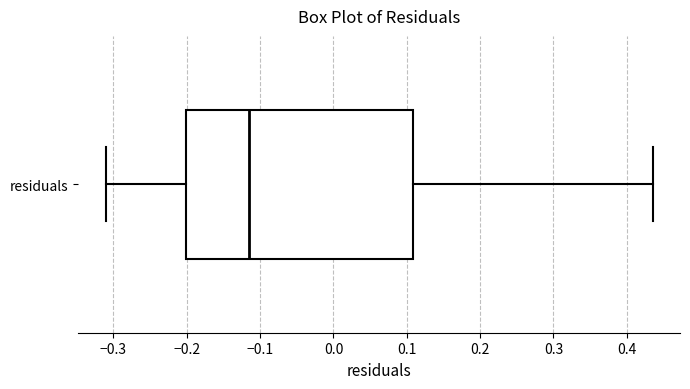

Where does the left whisker of the box for residuals end on the x-axis? The values are not printed on the chart, so give them approximately, as read against the axis.

-0.31